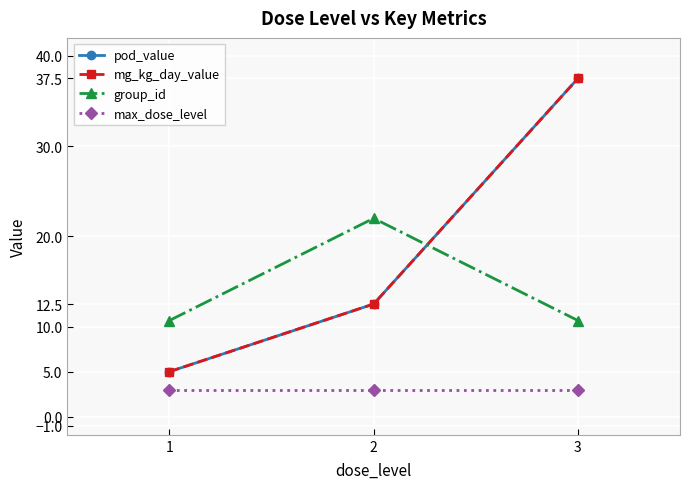

Does the chart have visible grid lines?

Yes